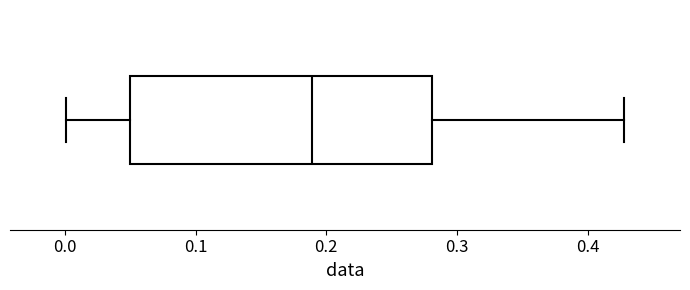

Where is the left edge of the box on the x-axis? The values are not printed on the chart, so give them approximately, as read against the axis.

0.05